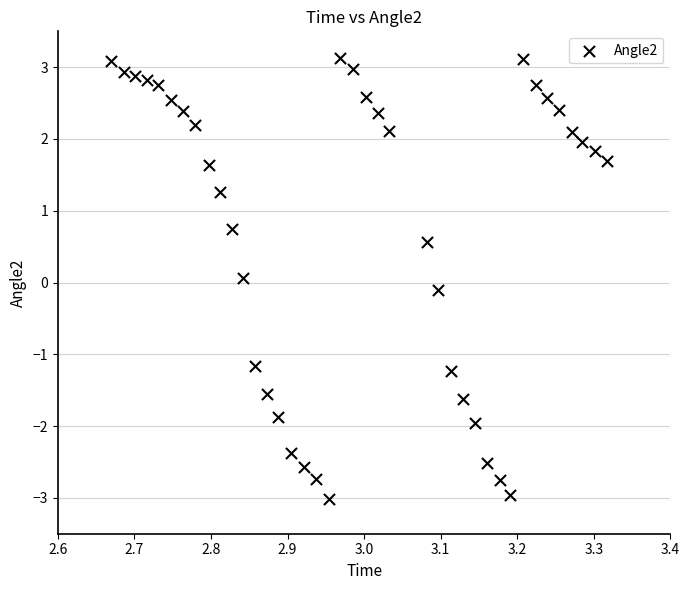

What is the range of X values (max minus min)?

0.6